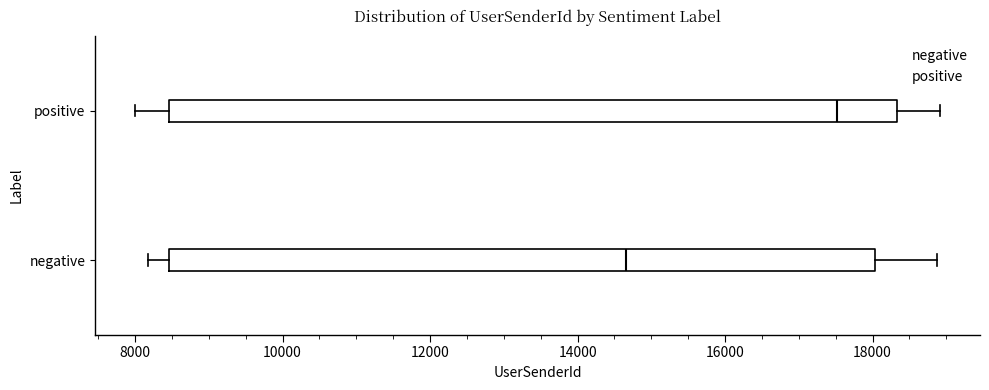

Reading bottom to top, read every box against the x-axis: the position of its median line, the range the box covers, and the ends of its whiskers. The values are not printed on the chart, so give them approximately, as read against the axis.

negative: median 14600, box 8400 to 18000, whiskers 8200 to 18800
positive: median 17600, box 8400 to 18400, whiskers 8000 to 19000